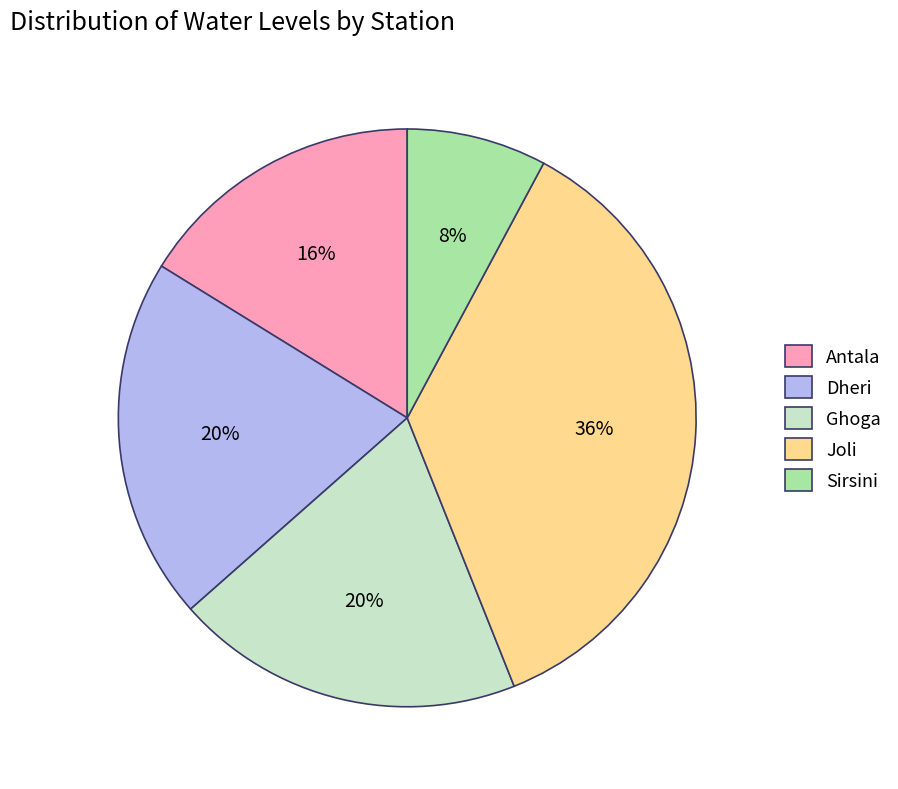

True or false: Ghoga accounts for 20% of the total.

True